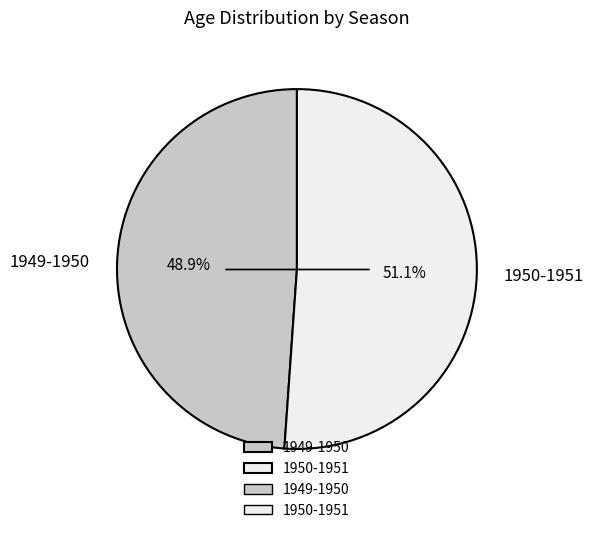

How many segments does this pie chart have?

2